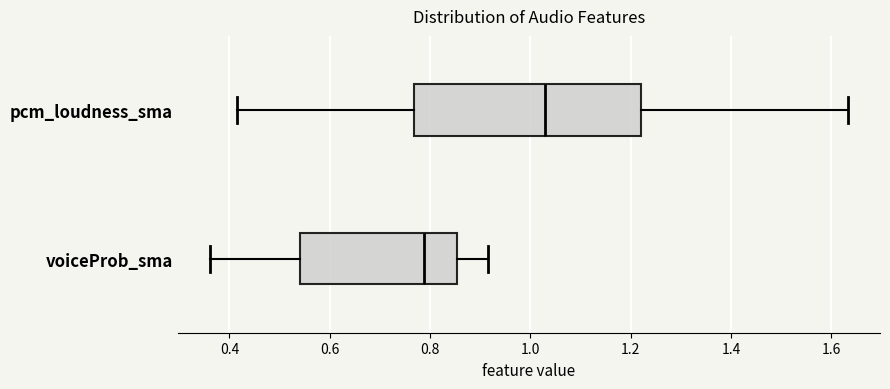

Reading bottom to top, transcribe this box plot: for each box, give where its median line is, the range the box spans, and where its two whiskers end, as read against the x-axis. The values are not printed on the chart, so give them approximately, as read against the axis.

voiceProb_sma: median 0.78, box 0.54 to 0.86, whiskers 0.36 to 0.92
pcm_loudness_sma: median 1.02, box 0.76 to 1.22, whiskers 0.42 to 1.64